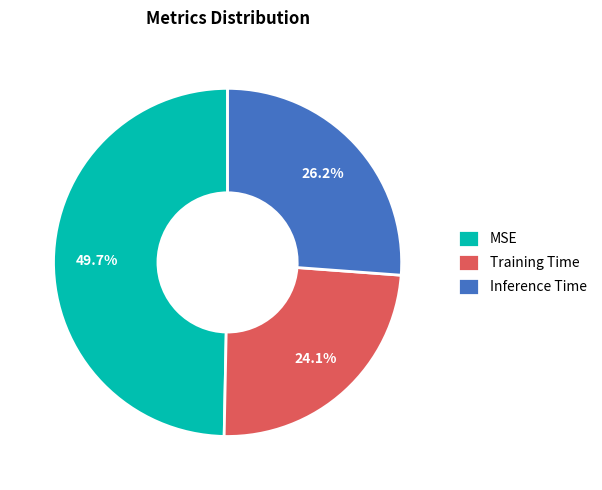

To the nearest percent, what is the difference between the largest and smallest slice percentages?

26%